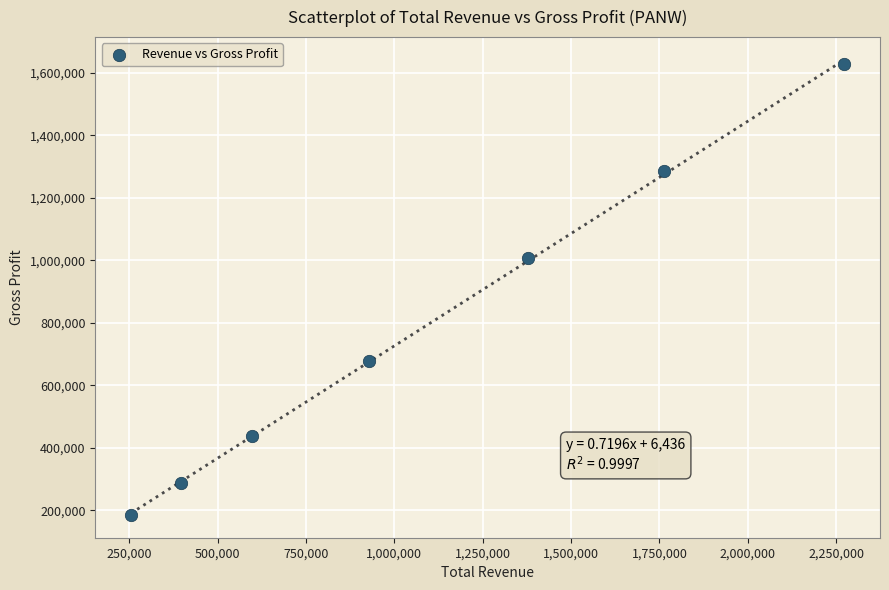

What is the range of Y values (max minus min)?

1443200